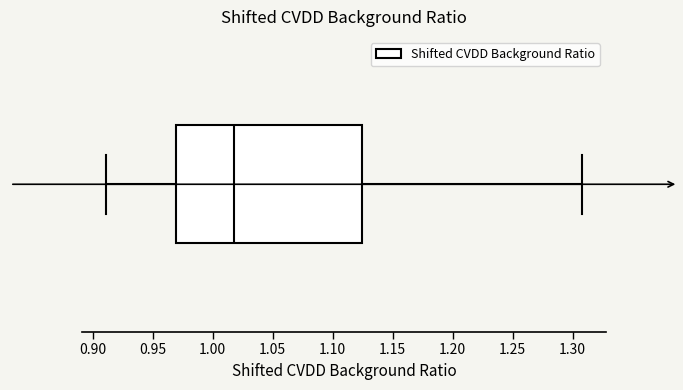

Read this box plot against the x-axis: the position of the median line, the range covered by the box, and the ends of both whiskers. The values are not printed on the chart, so give them approximately, as read against the axis.

median 1.020, box 0.970 to 1.125, whiskers 0.910 to 1.310